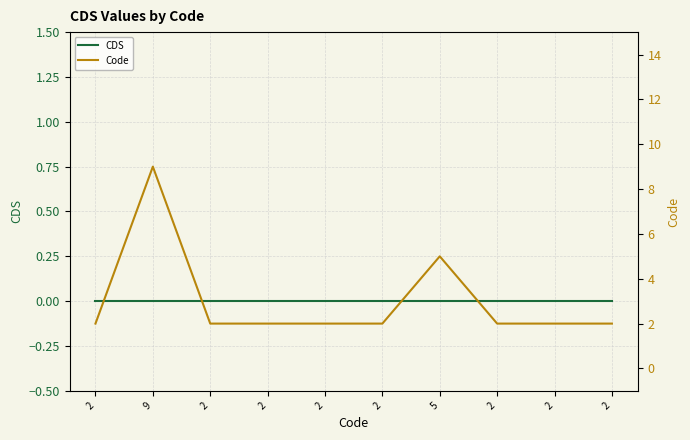

Reading left to right, what are all the values shown in this chart?

CDS: 2=0	9=0	2=0	2=0	2=0	2=0	5=0	2=0	2=0	2=0
Code: 2=2	9=9	2=2	2=2	2=2	2=2	5=5	2=2	2=2	2=2